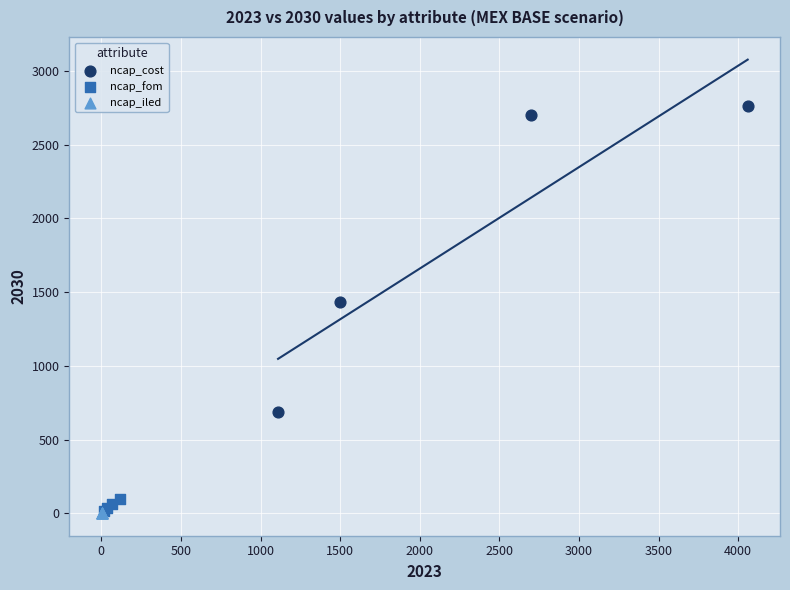

Which series has the widest spread of Y values?

ncap_cost